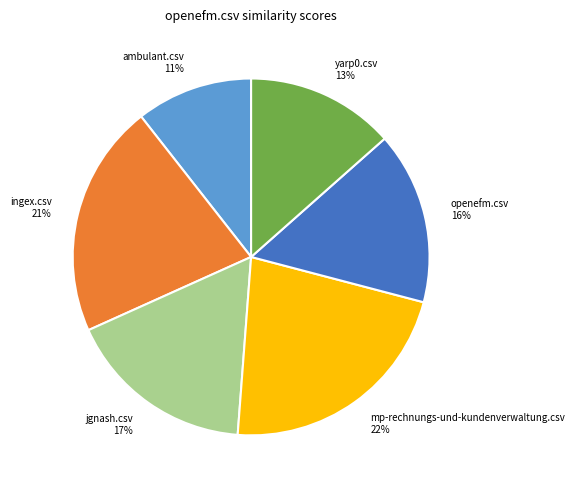

Which slice is the smallest?

ambulant.csv